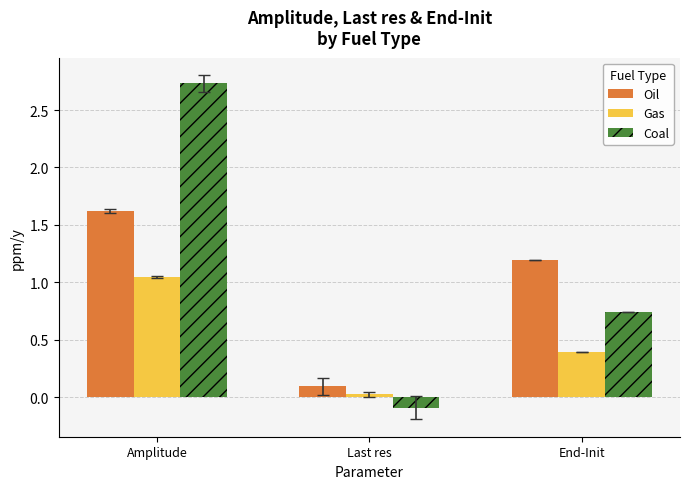

What is the value of the Oil bar at the 3rd from the left?

1.2